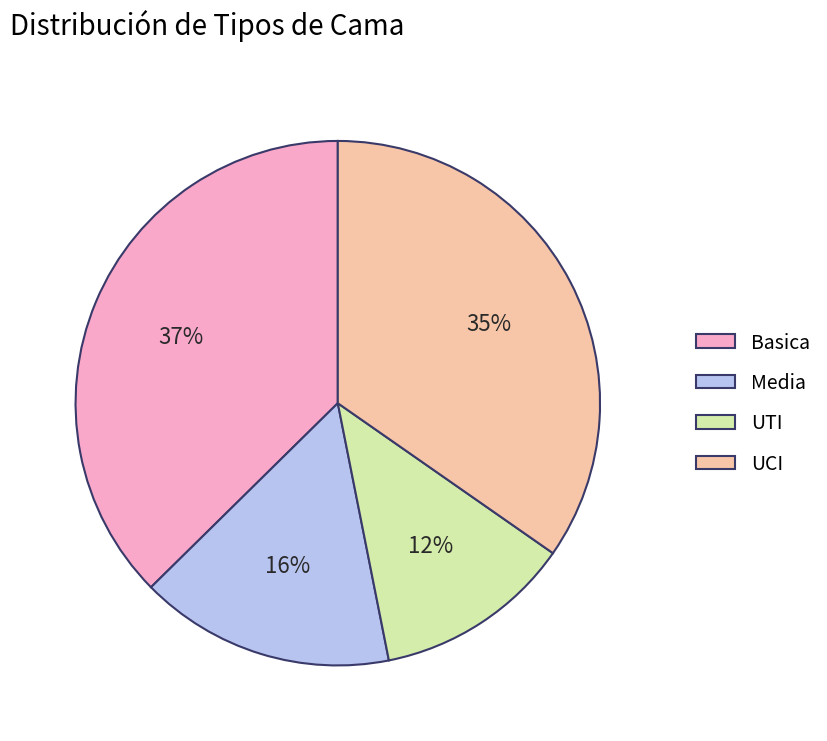

Does any single category account for the majority?

No